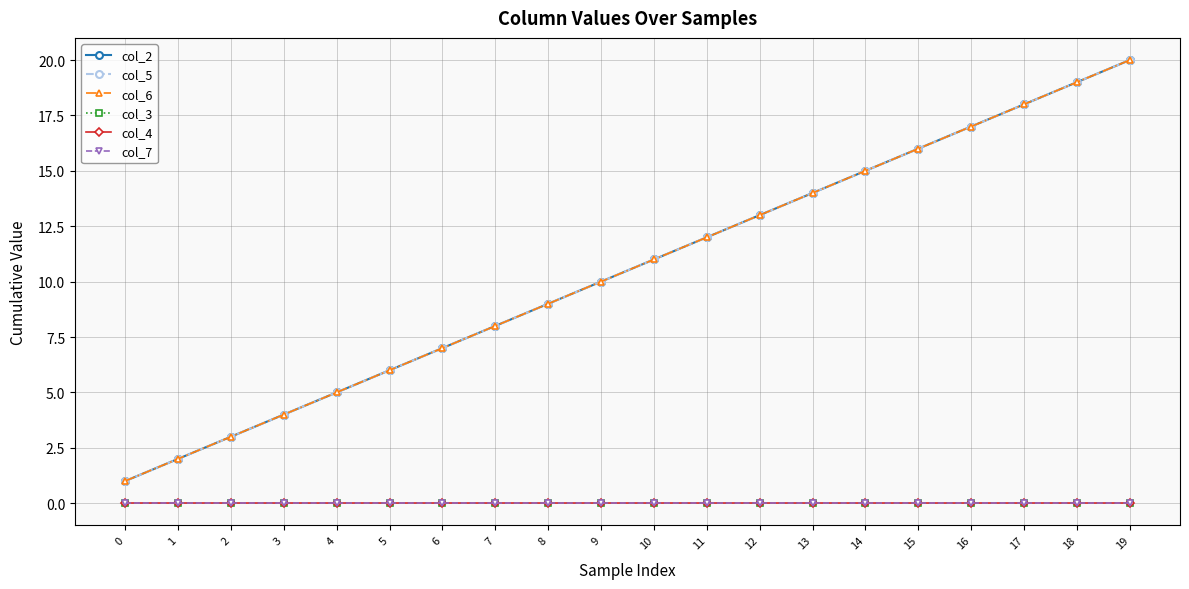

True or false: col_4 and col_5 cross at least once.

False